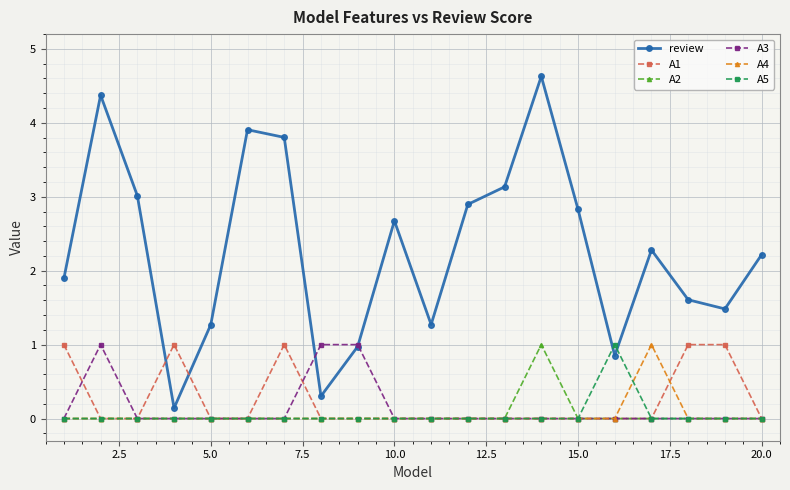

True or false: review and A2 cross at least once.

False